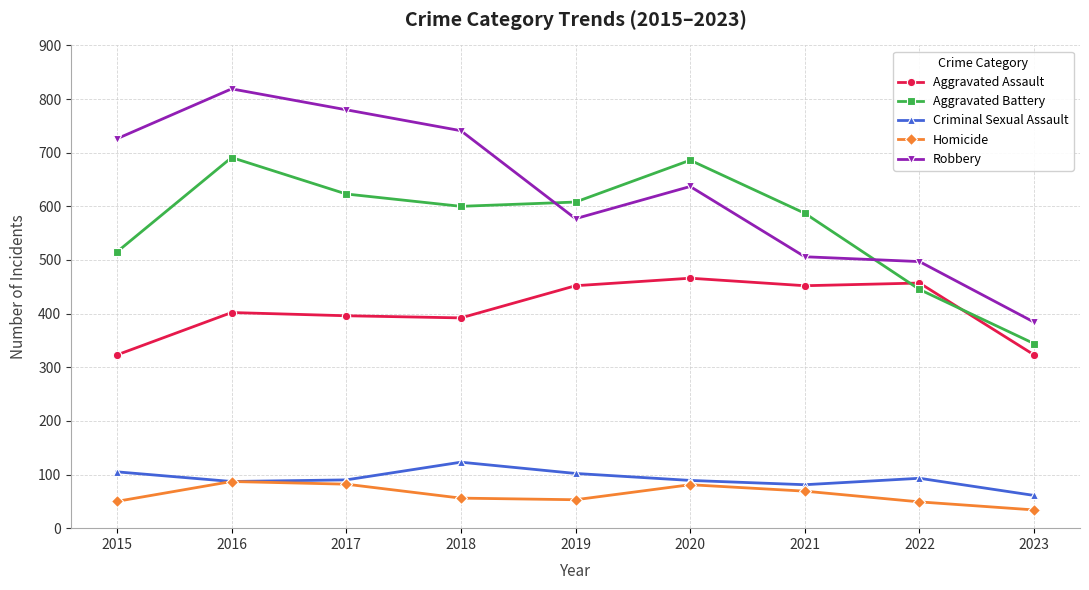

Which series changed the most between 2018 and 2021?

Robbery